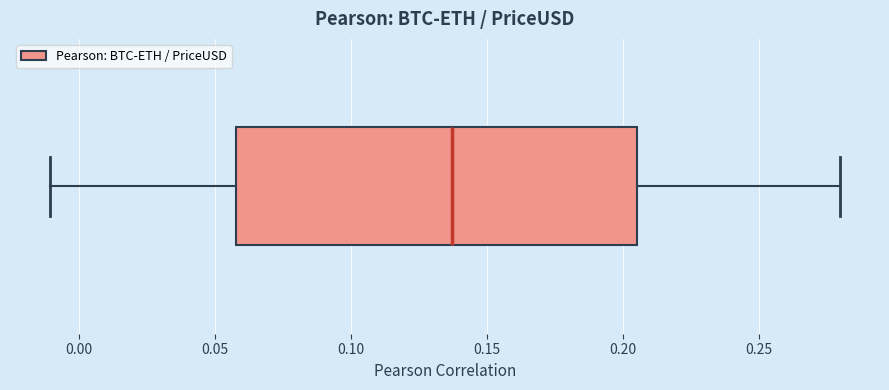

Transcribe this box plot: give where the median line is, the range the box spans, and where the two whiskers end, as read against the x-axis. The values are not printed on the chart, so give them approximately, as read against the axis.

median 0.135, box 0.060 to 0.205, whiskers -0.010 to 0.280